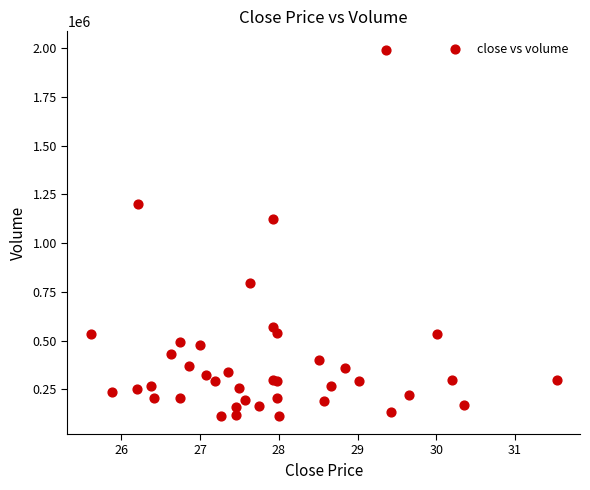

What Y value in the scatter plot is closest to 1053578?

1122482